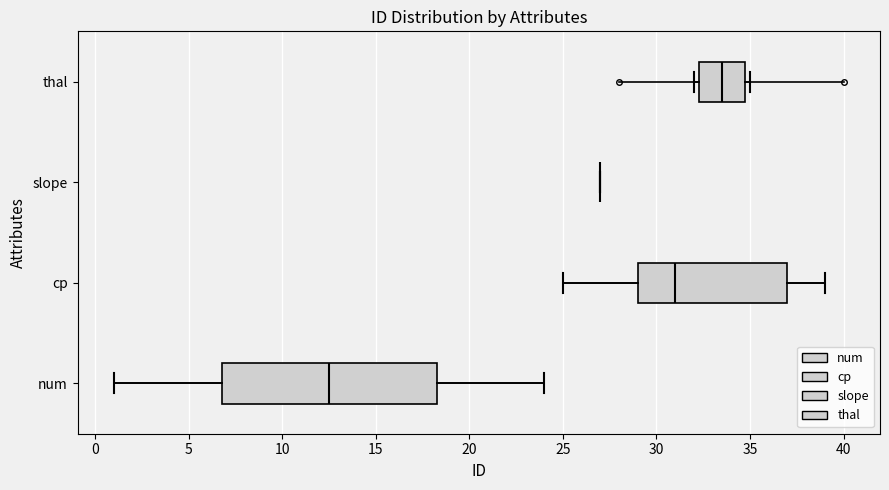

Reading bottom to top, transcribe this box plot: for each box, give where its median line is, the range the box spans, and where its two whiskers end, as read against the x-axis. The values are not printed on the chart, so give them approximately, as read against the axis.

num: median 12.5, box 7.0 to 18.5, whiskers 1.0 to 24.0
cp: median 31.0, box 29.0 to 37.0, whiskers 25.0 to 39.0
slope: box collapsed to a line at 27.0, whiskers 27.0 to 27.0
thal: median 33.5, box 32.5 to 35.0, whiskers 32.0 to 35.0 (just right of the box's right edge)